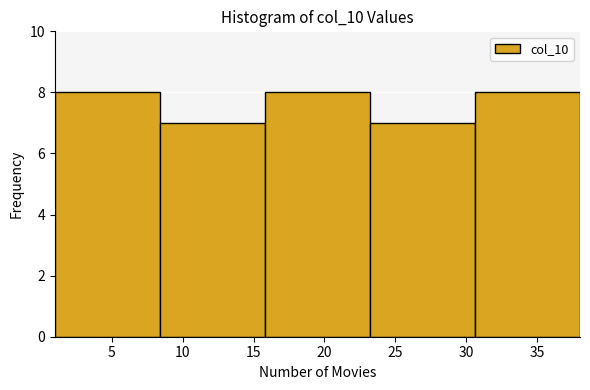

Reading left to right, transcribe this chart: for each bar, give the range it covers on the x-axis and its height. Neither the bar edges nor the heights are printed on the chart, so give them approximately, as read against the axes.

1.0 to 8.4: 8
8.4 to 15.8: 7
15.8 to 23.2: 8
23.2 to 30.6: 7
30.6 to 38.0: 8